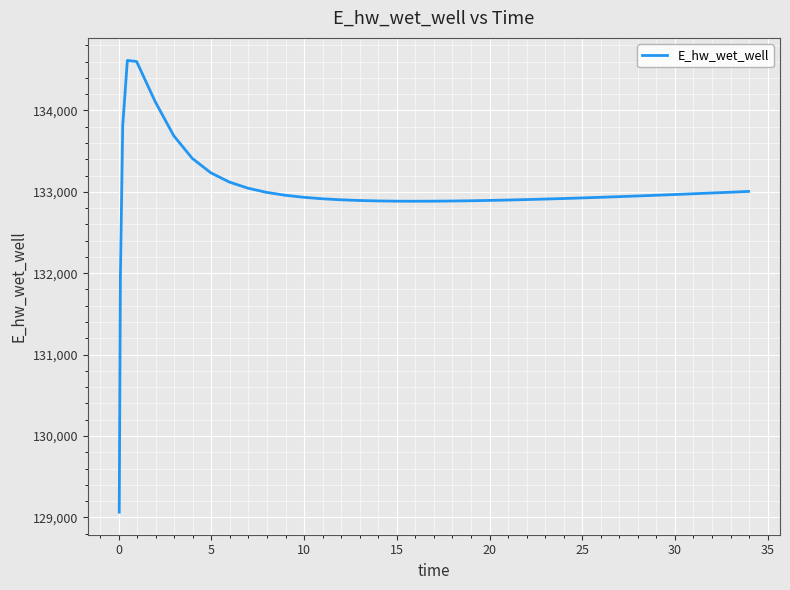

What is the difference between the maximum and minimum values?

5548.6